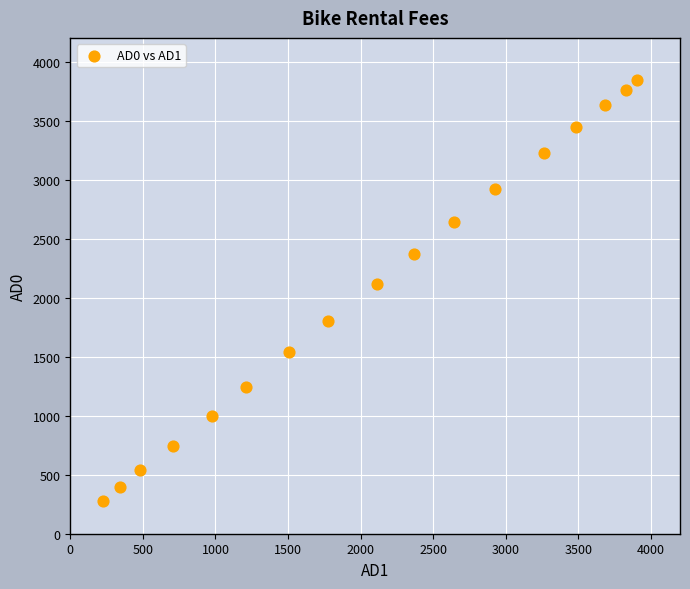

What is the range of X values (max minus min)?

3678.9